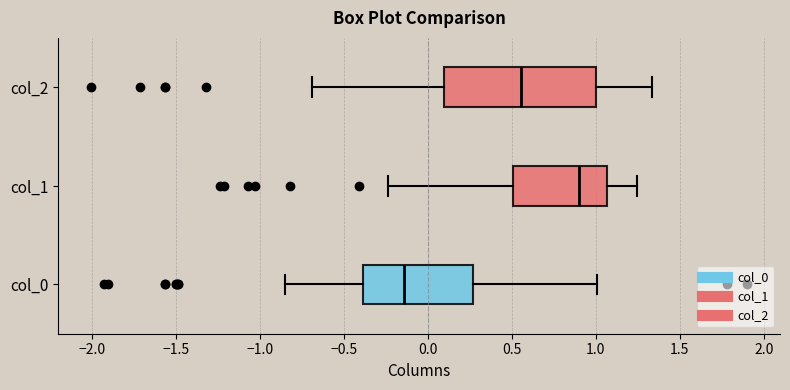

Reading bottom to top, read every box against the x-axis: the position of its median line, the range the box covers, and the ends of its whiskers. The values are not printed on the chart, so give them approximately, as read against the axis.

col_0: median -0.15, box -0.40 to 0.25, whiskers -0.85 to 1.00
col_1: median 0.90, box 0.50 to 1.05, whiskers -0.25 to 1.25
col_2: median 0.55, box 0.10 to 1.00, whiskers -0.70 to 1.35